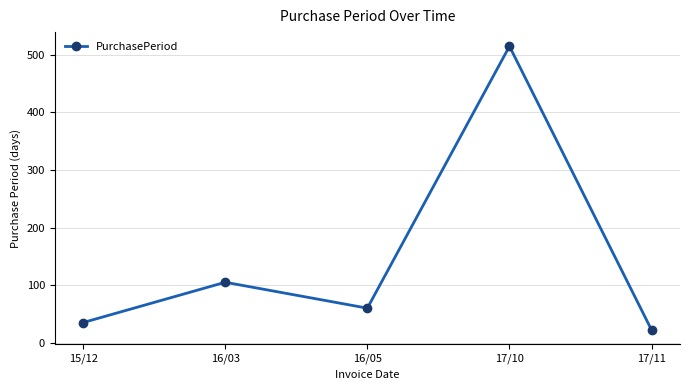

Is this an area chart (filled region under the line)?

No